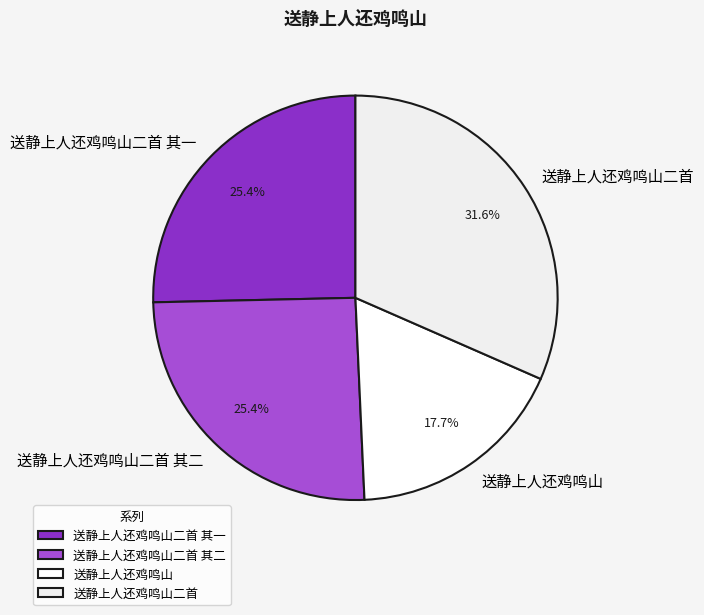

To the nearest percent, what percentage of the pie is 送静上人还鸡鸣山?

18%